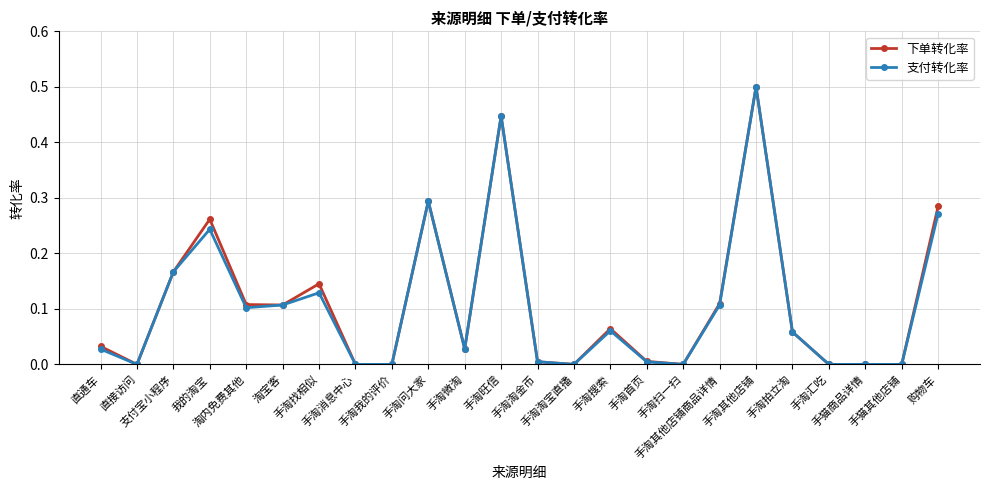

True or false: 支付转化率 has more than 2 interior local peaks.

True